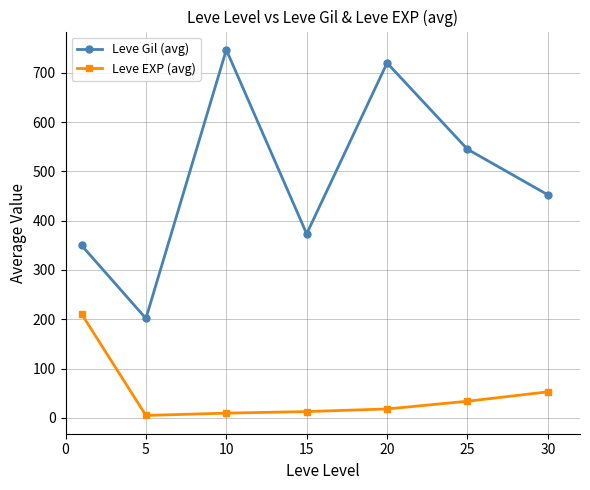

Which series has the largest total across all categories?

Leve Gil (avg)